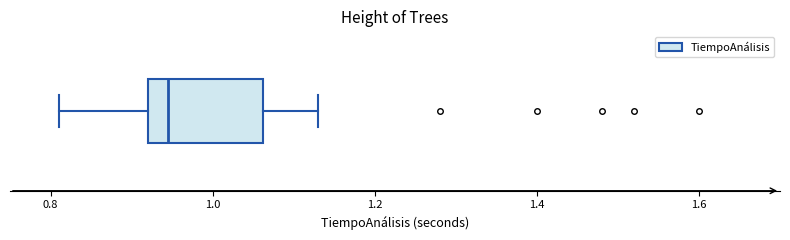

Where does the left whisker of the box end on the x-axis? The values are not printed on the chart, so give them approximately, as read against the axis.

0.82